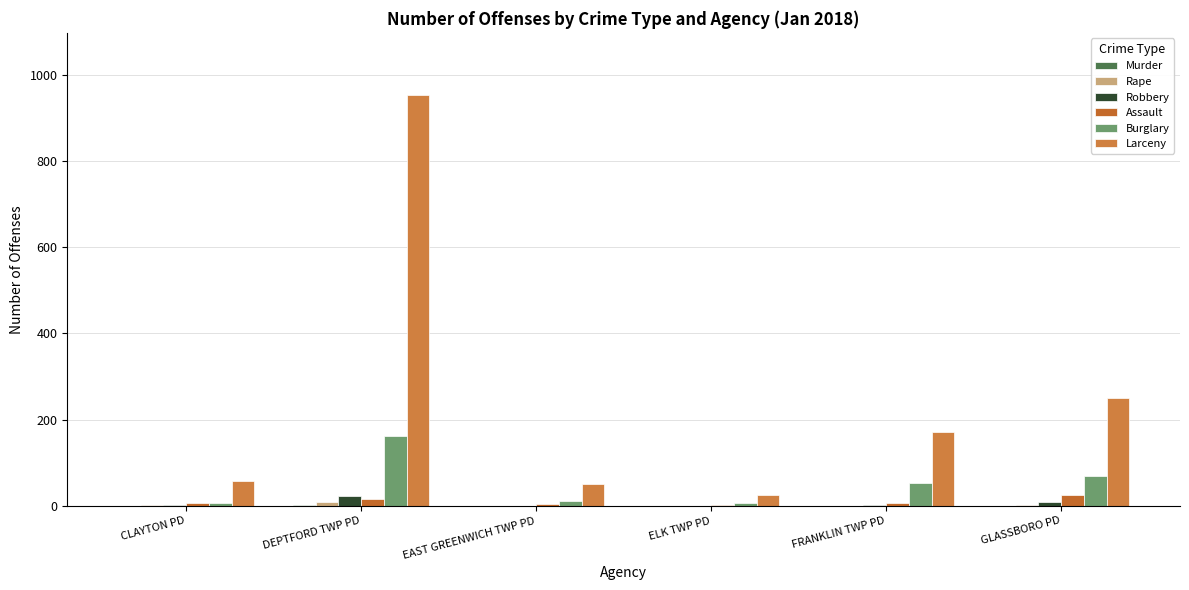

How many categories are shown in the chart?

6